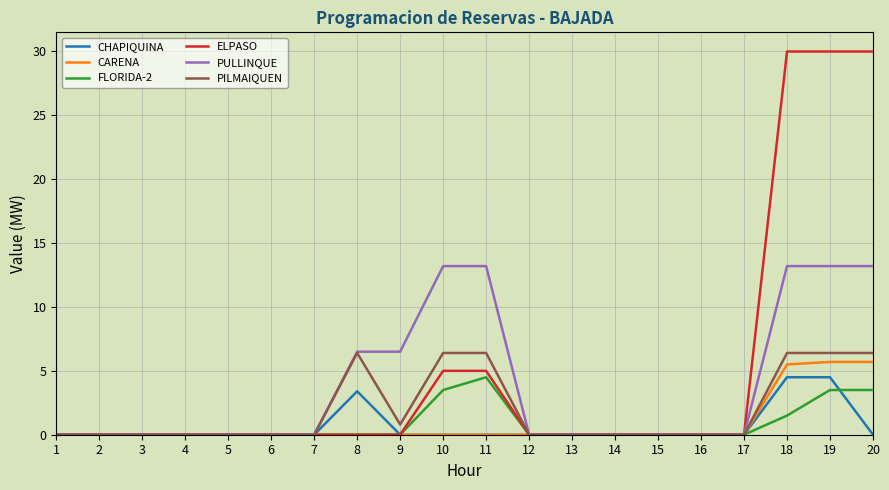

What is the total value across all series at 10?

28.1